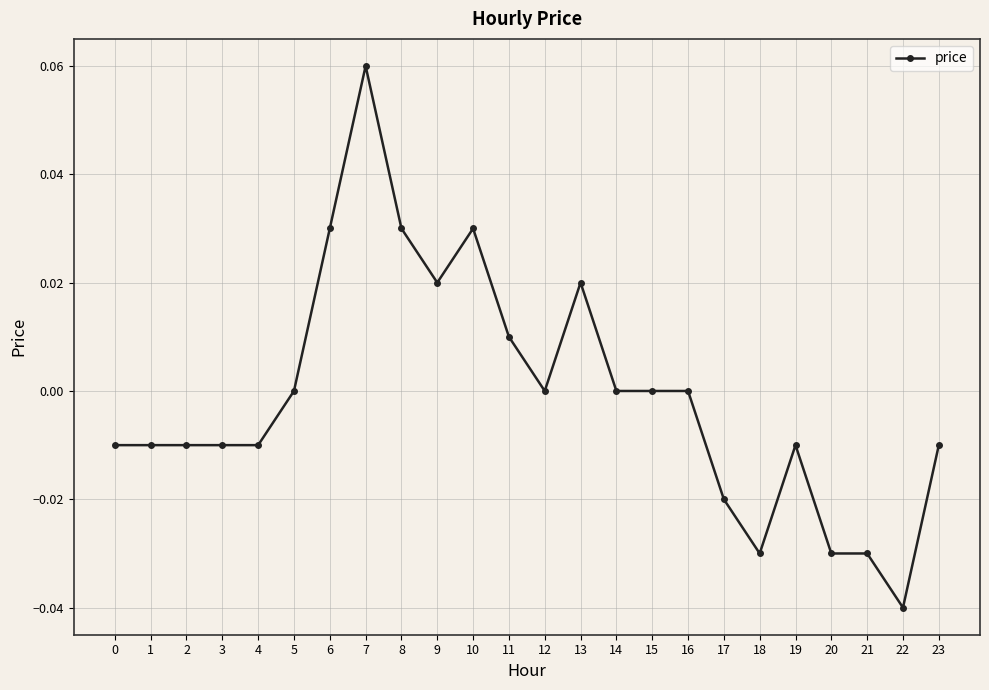

The value at 20 is -0.1. True or false?

False